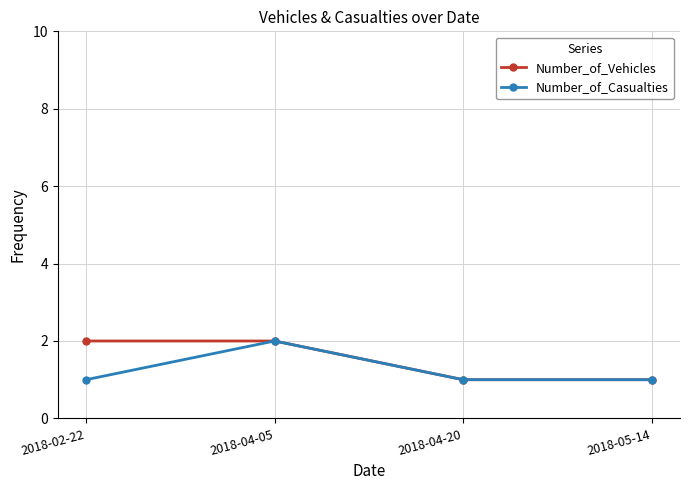

Between 2018-02-22 and 2018-04-20, which series saw the biggest shift?

Number_of_Vehicles